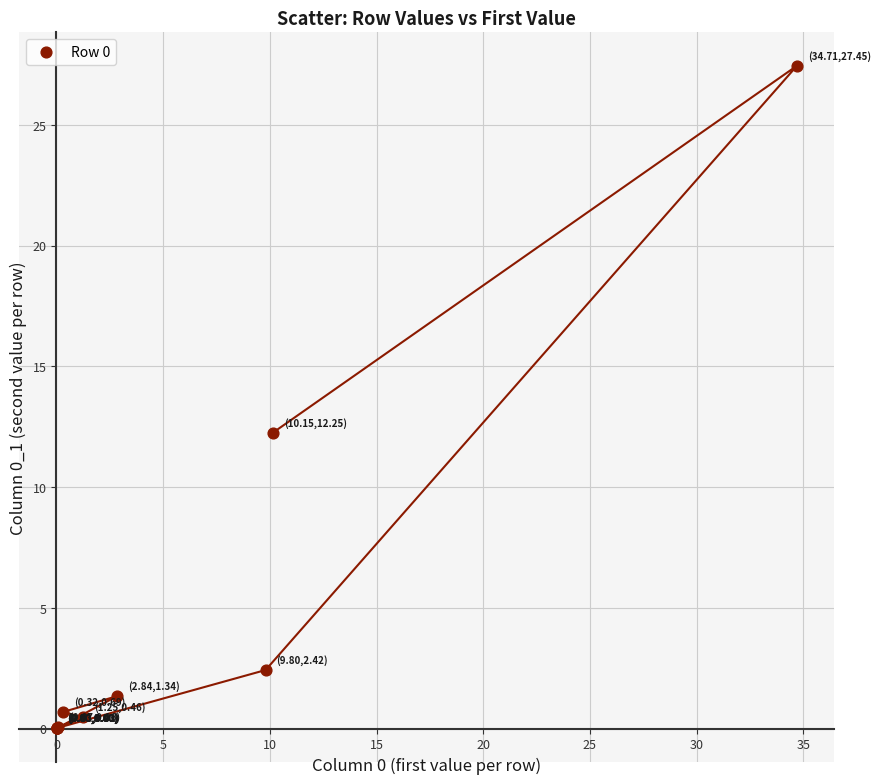

What Y value in the scatter plot is closest to 13?

12.3